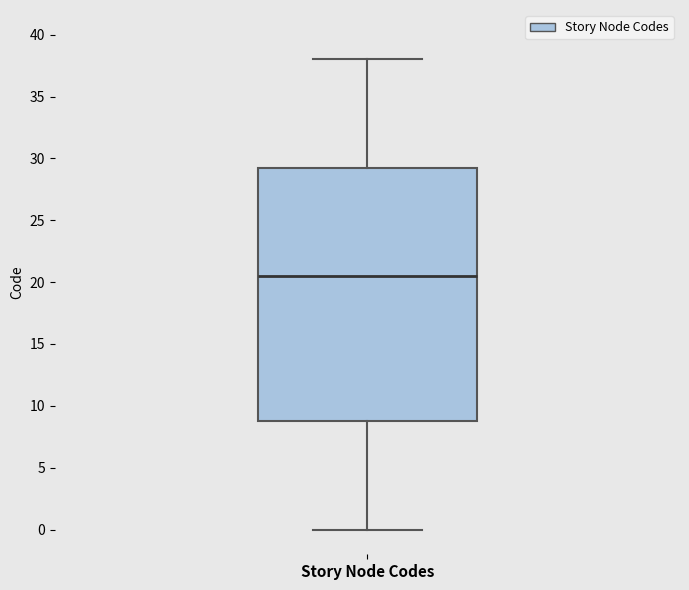

Where is the lower edge of the box for Story Node Codes on the y-axis? The values are not printed on the chart, so give them approximately, as read against the axis.

9.0